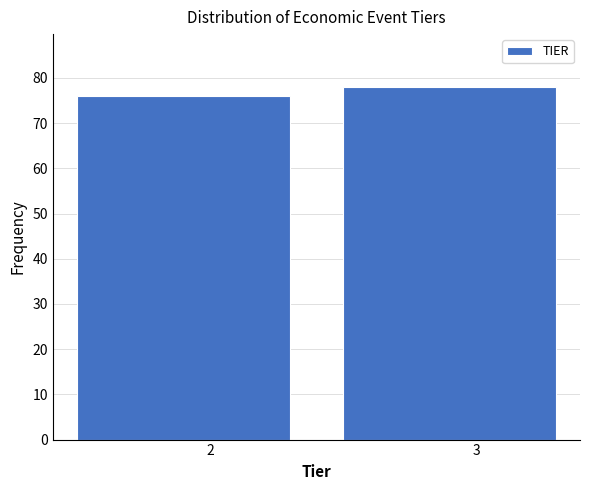

Reading left to right, transcribe all the data shown in this chart.

76	78